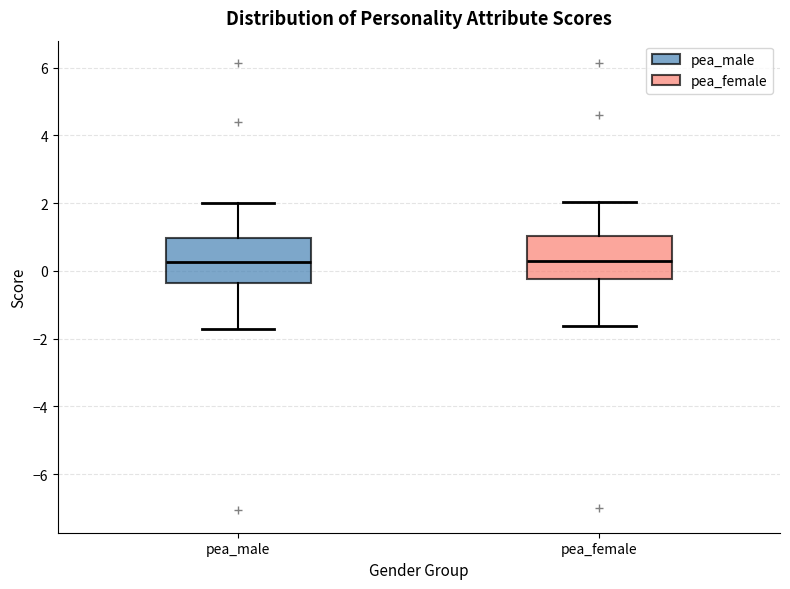

Where does the median line of the box for pea_female sit on the y-axis? The values are not printed on the chart, so give them approximately, as read against the axis.

0.2